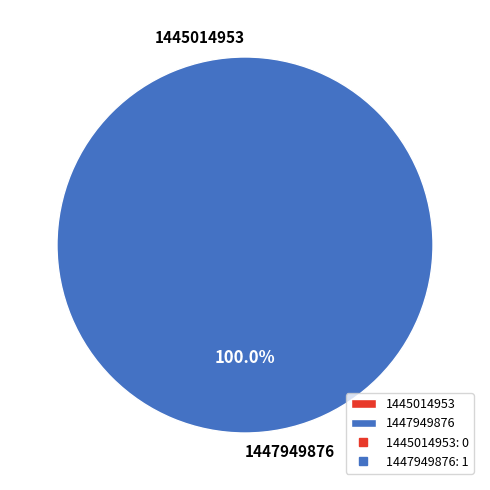

What is the smallest slice in the pie chart?

1445014953